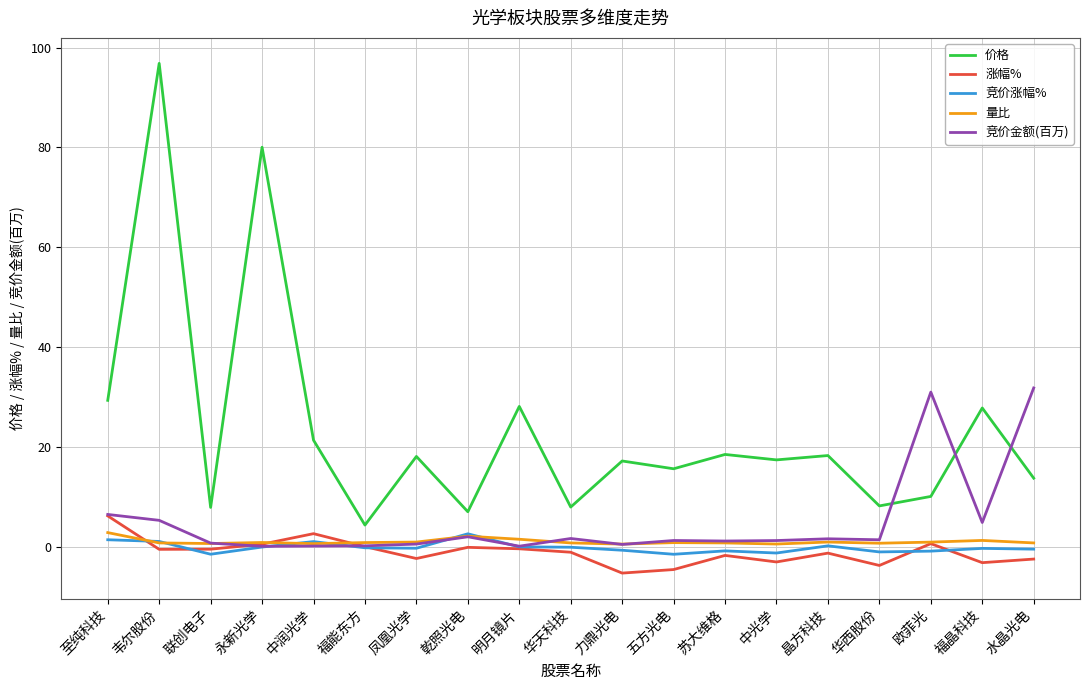

In 竞价金额(百万), how many points are lower than both neighbors (excluding endpoints)?

6